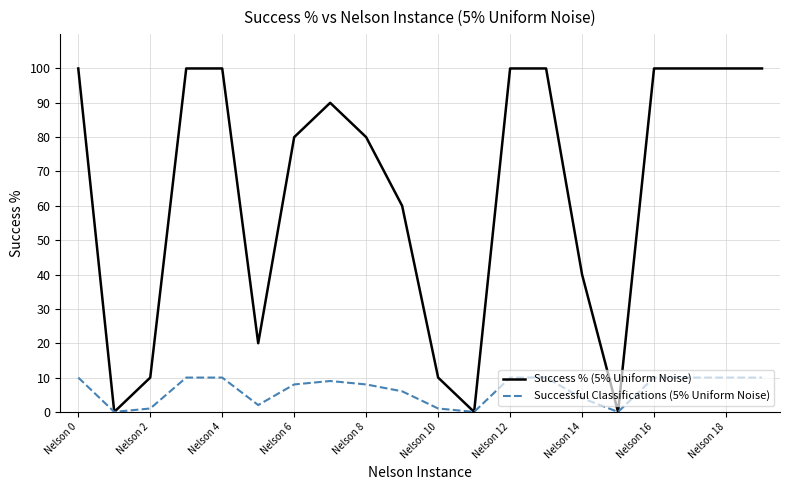

Which series has the largest range (max minus min)?

Success % (5% Uniform Noise)